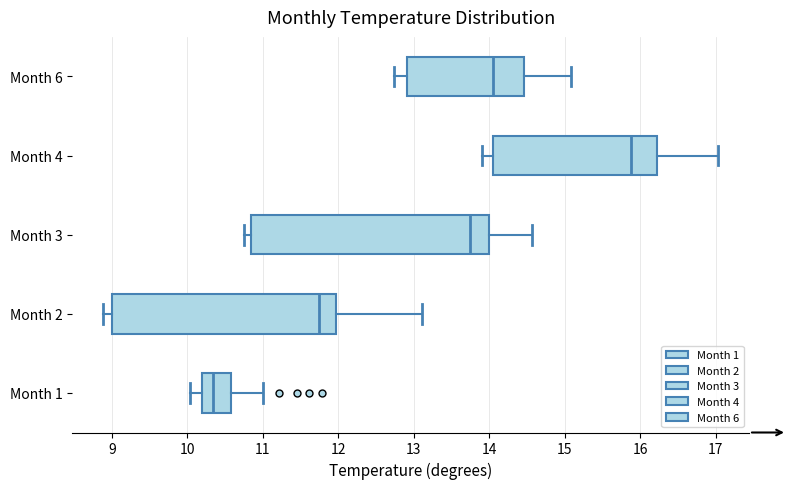

Where is the left edge of the box for Month 4 on the x-axis? The values are not printed on the chart, so give them approximately, as read against the axis.

14.0